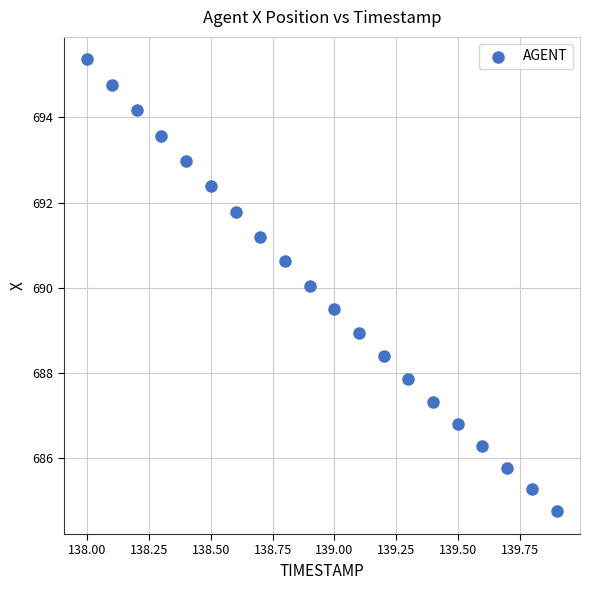

What is the range of Y values (max minus min)?

10.6